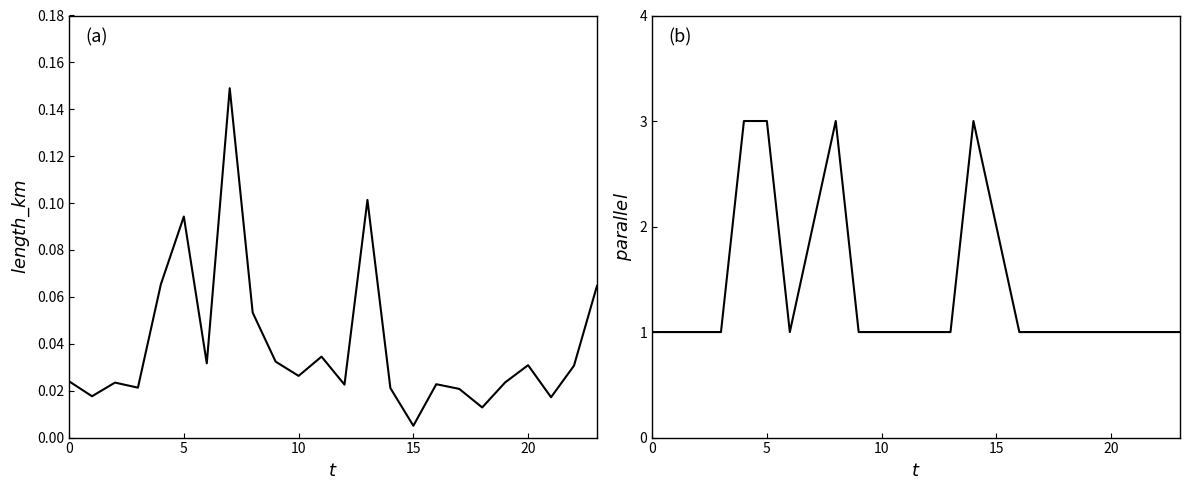

Reading left to right, list all the values displayed in this chart.

length_km: 0.0	0.0	0.0	0.0	0.1	0.1	0.0	0.1	0.1	0.0	0.0	0.0	0.0	0.1	0.0	0.0	0.0	0.0	0.0	0.0	0.0	0.0	0.0	0.1
parallel: 1.0	1.0	1.0	1.0	3.0	3.0	1.0	2.0	3.0	1.0	1.0	1.0	1.0	1.0	3.0	2.0	1.0	1.0	1.0	1.0	1.0	1.0	1.0	1.0